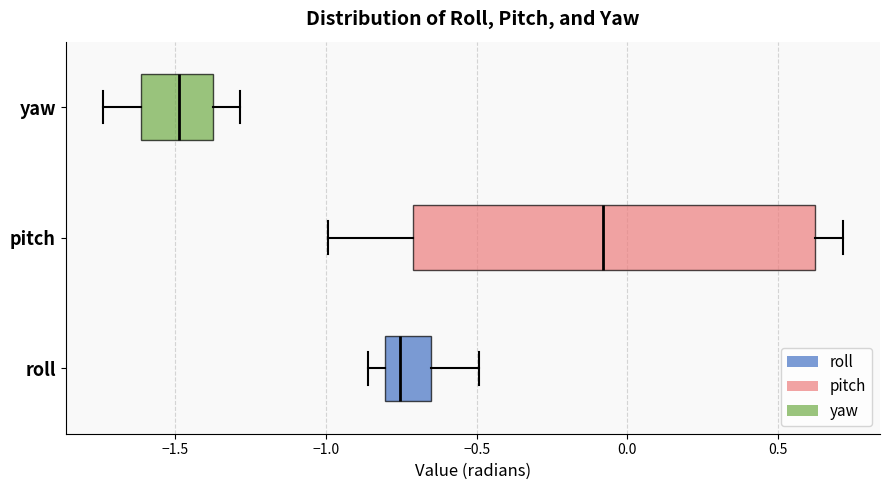

Where does the left whisker of the box for yaw end on the x-axis? The values are not printed on the chart, so give them approximately, as read against the axis.

-1.75